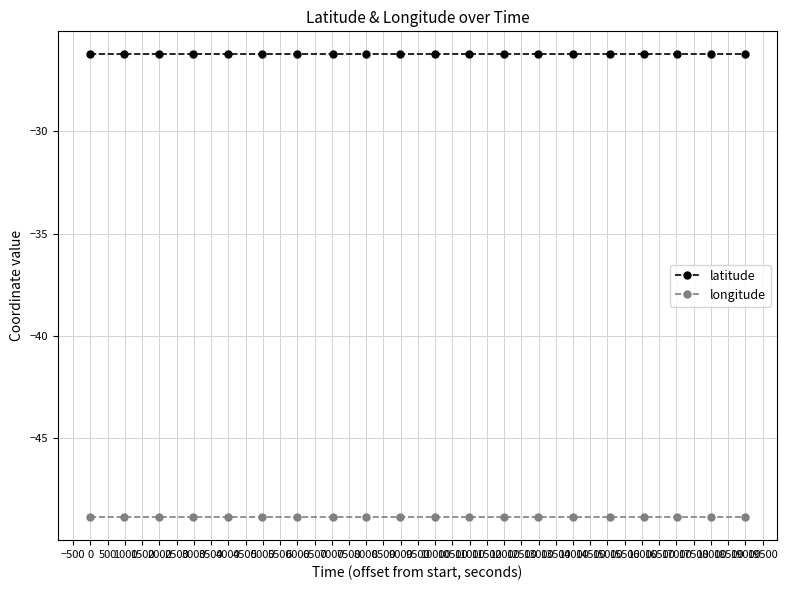

Reading left to right, extract all data points from this chart.

latitude: -26.3	-26.3	-26.3	-26.3	-26.3	-26.3	-26.3	-26.3	-26.3	-26.3	-26.3	-26.3	-26.3	-26.3	-26.3	-26.3	-26.3	-26.3	-26.3	-26.3
longitude: -48.9	-48.9	-48.9	-48.9	-48.9	-48.9	-48.9	-48.9	-48.9	-48.9	-48.9	-48.9	-48.9	-48.9	-48.9	-48.9	-48.9	-48.9	-48.9	-48.9